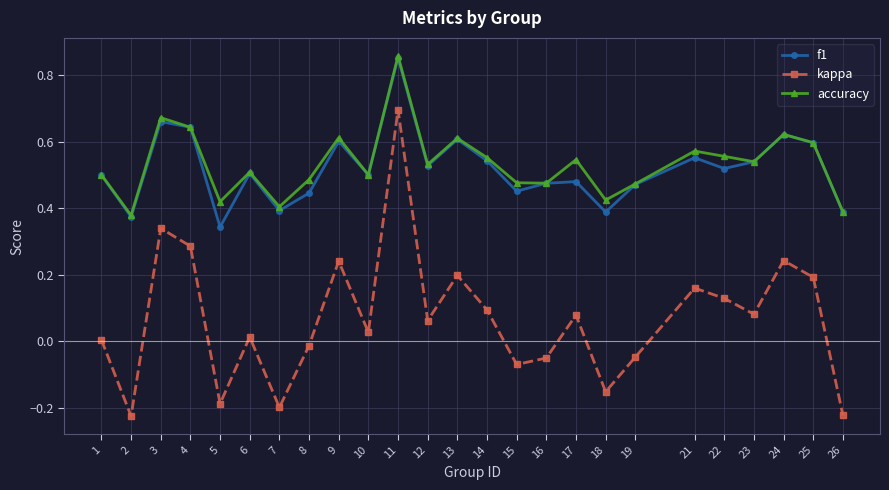

True or false: accuracy has a value of 0.1 at 16.

False